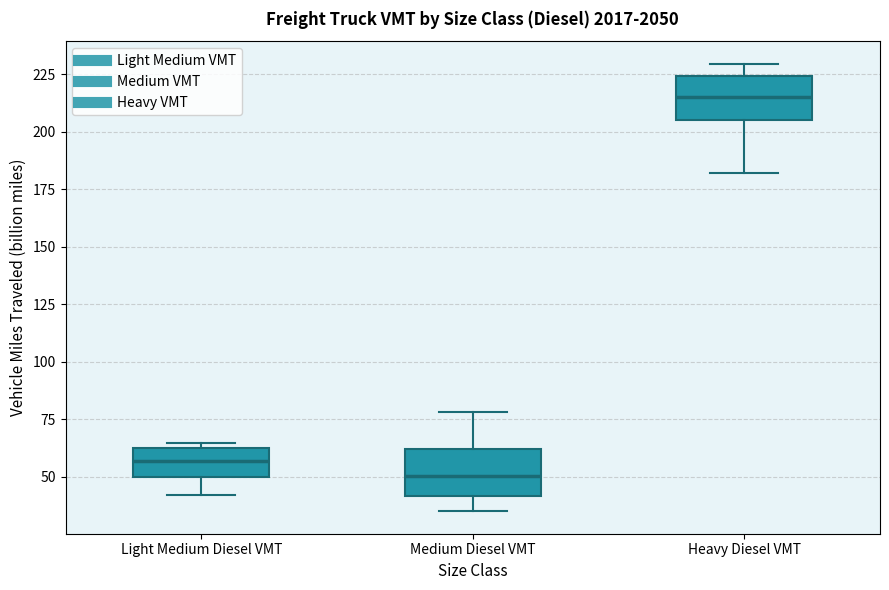

Reading left to right, read every box against the y-axis: the position of its median line, the range the box covers, and the ends of its whiskers. The values are not printed on the chart, so give them approximately, as read against the axis.

Light Medium Diesel VMT: median 55, box 50 to 60, whiskers 40 to 65
Medium Diesel VMT: median 50, box 40 to 60, whiskers 35 to 80
Heavy Diesel VMT: median 215, box 205 to 225, whiskers 180 to 230